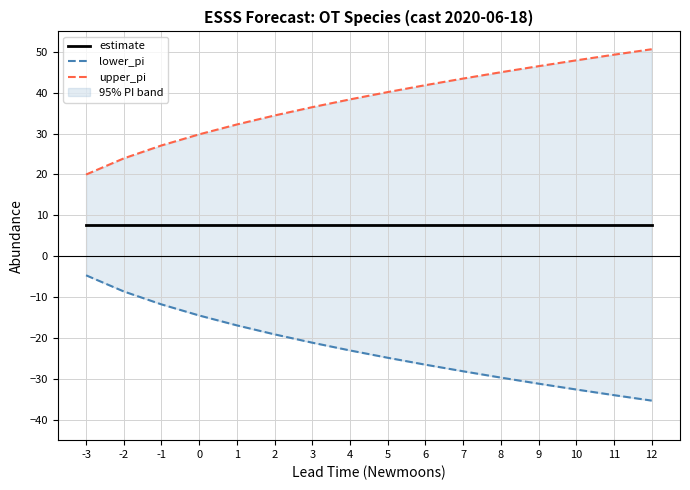

Reading left to right, extract all data points from this chart.

estimate: -3=7.7	-2=7.7	-1=7.7	0=7.7	1=7.7	2=7.7	3=7.7	4=7.7	5=7.7	6=7.7	7=7.7	8=7.7	9=7.7	10=7.7	11=7.7	12=7.7
lower_pi: -3=-4.7	-2=-8.6	-1=-11.8	0=-14.5	1=-16.9	2=-19.1	3=-21.2	4=-23.1	5=-24.8	6=-26.5	7=-28.2	8=-29.7	9=-31.2	10=-32.6	11=-34.0	12=-35.3
upper_pi: -3=20.0	-2=23.9	-1=27.1	0=29.8	1=32.2	2=34.4	3=36.5	4=38.4	5=40.2	6=41.9	7=43.5	8=45.0	9=46.5	10=47.9	11=49.3	12=50.6